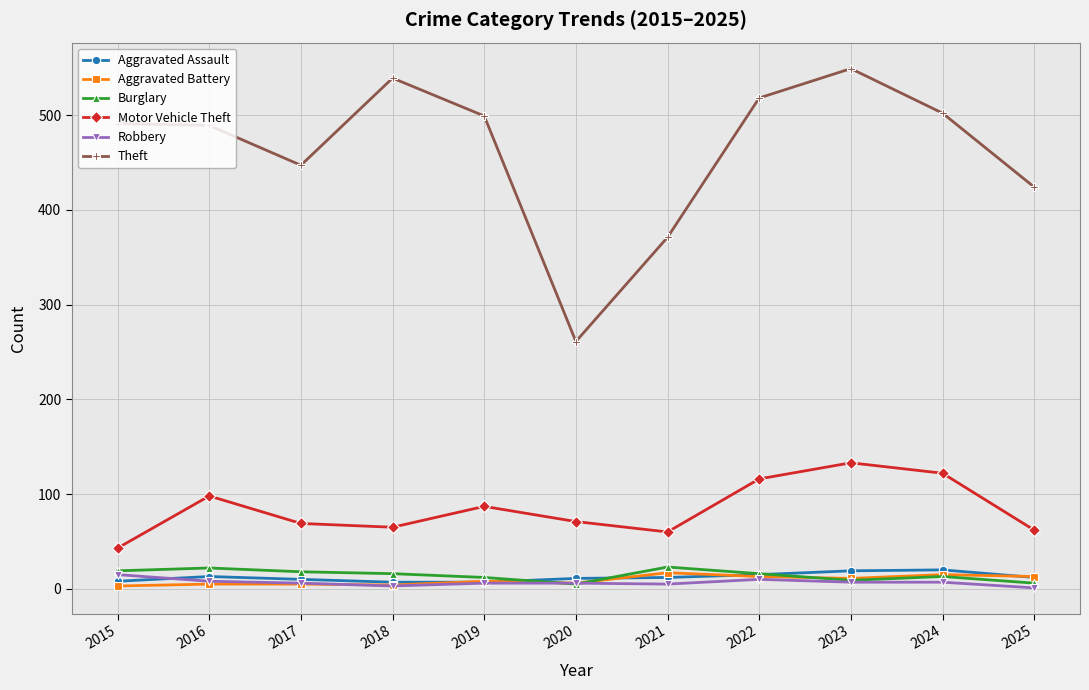

In Theft, how many points are lower than both neighbors (excluding endpoints)?

2